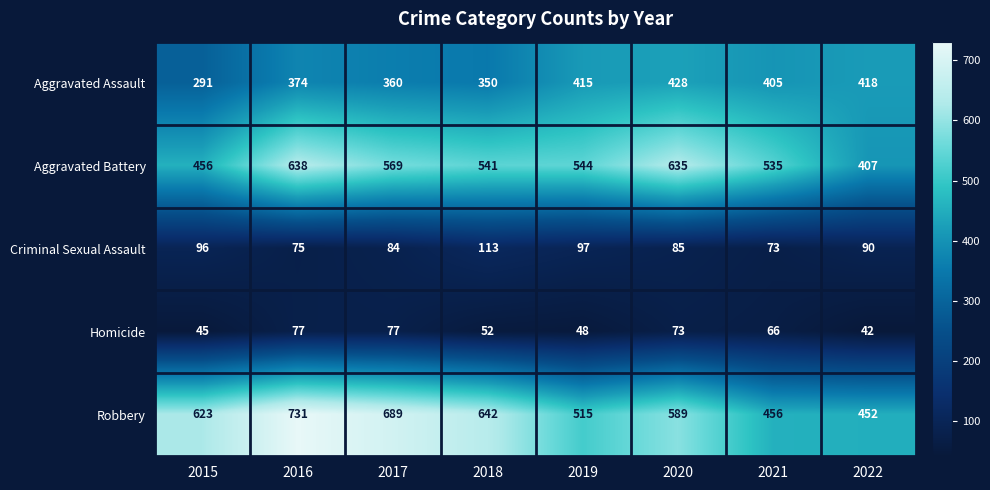

Is it true that Aggravated Assault equals 520 at 2015?

False